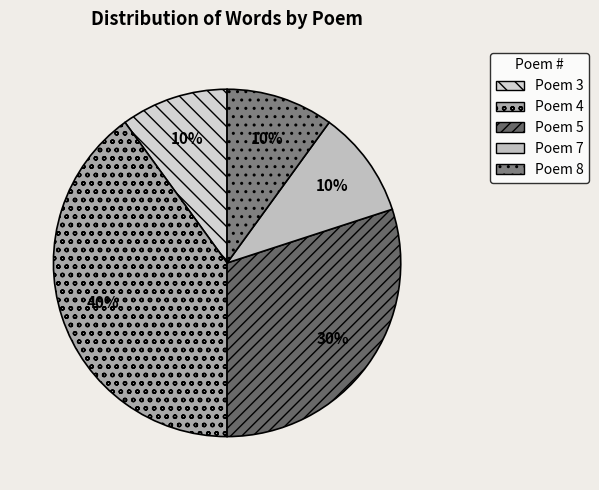

How many slices are in this pie chart?

5